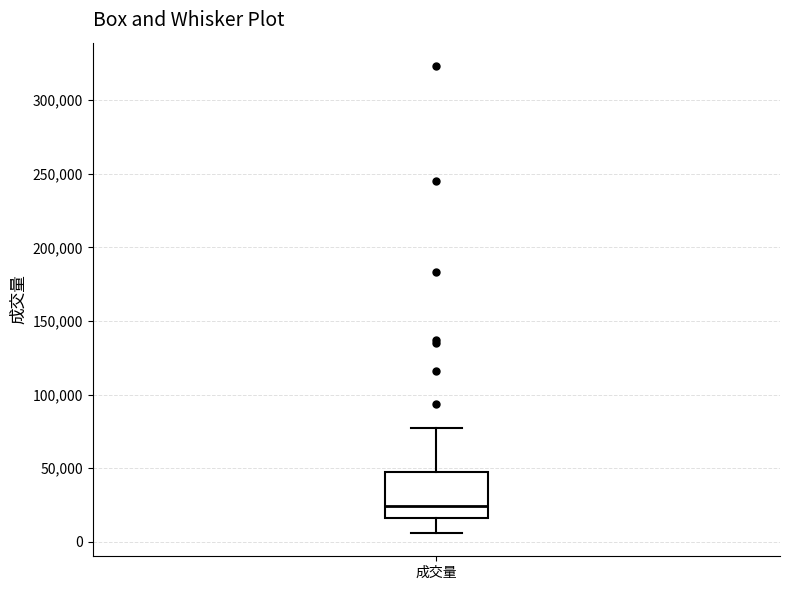

Transcribe this box plot: give where the median line is, the range the box spans, and where the two whiskers end, as read against the y-axis. The values are not printed on the chart, so give them approximately, as read against the axis.

median 25000, box 15000 to 45000, whiskers 5000 to 75000